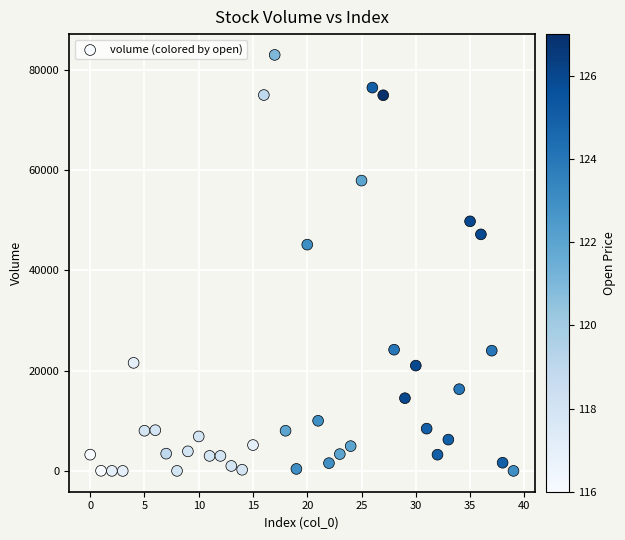

What Y value in the scatter plot is closest to 41499?

45145.1